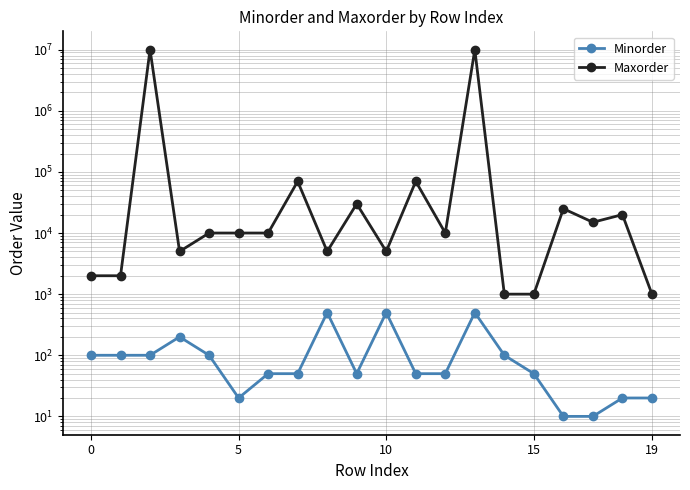

Read the Minorder value at 16.

10